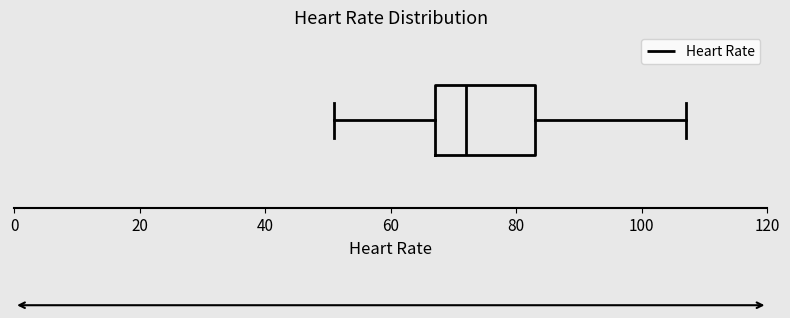

Transcribe this box plot: give where the median line is, the range the box spans, and where the two whiskers end, as read against the x-axis. The values are not printed on the chart, so give them approximately, as read against the axis.

median 72, box 68 to 84, whiskers 52 to 108